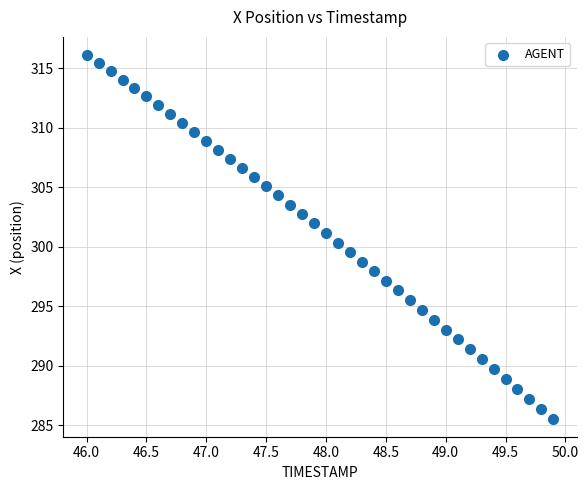

What is the range of X values (max minus min)?

3.9